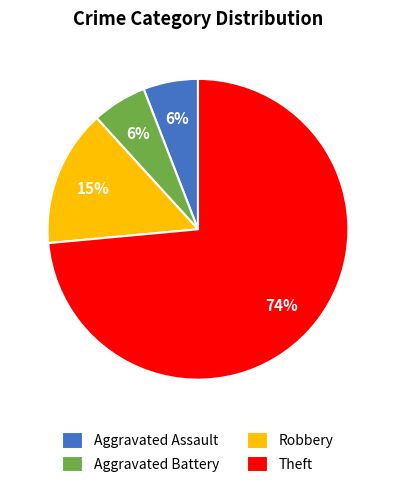

To the nearest percent, what portion does Aggravated Battery represent?

6%